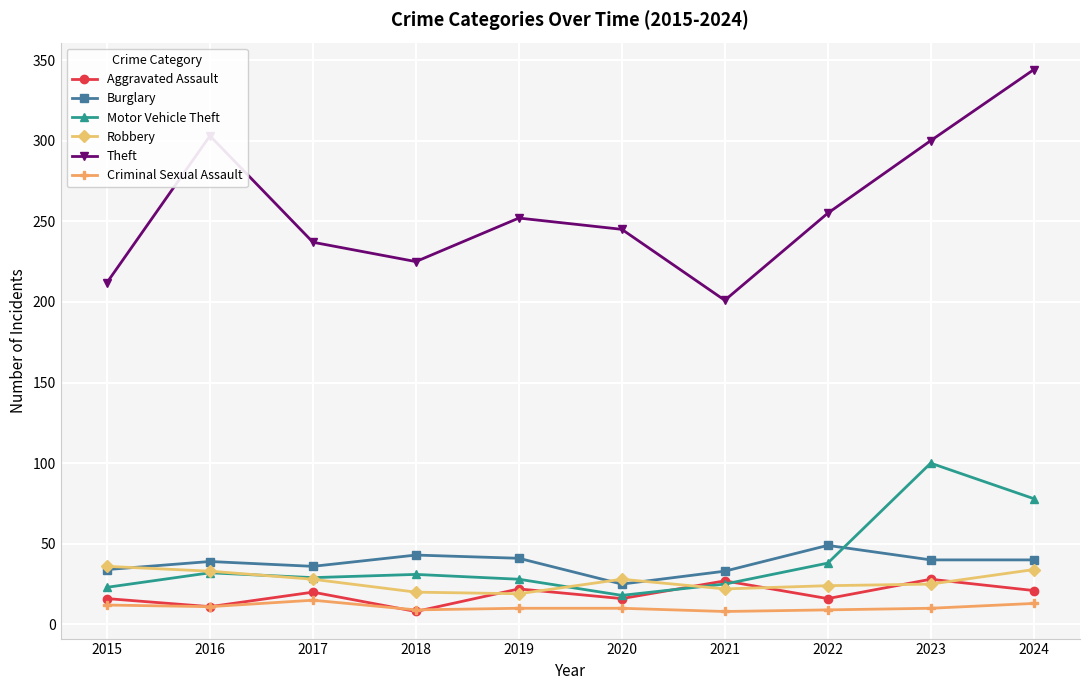

True or false: Robbery has a value of 24 at 2022.

True